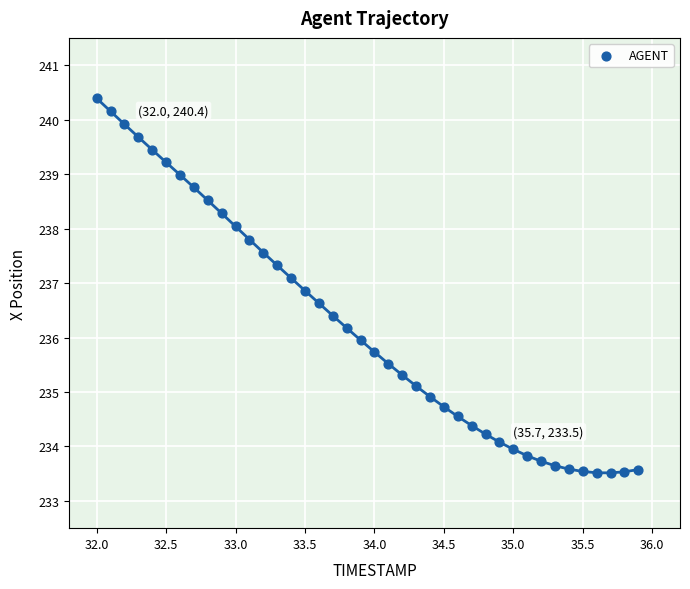

What is the range of X values (max minus min)?

3.9